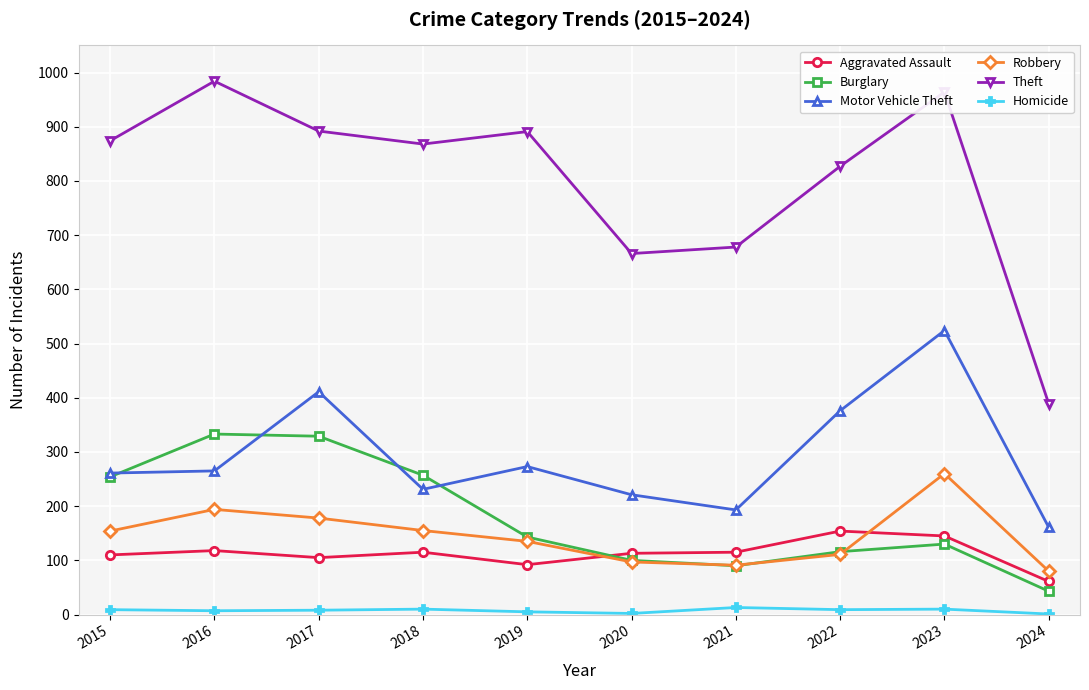

What is the difference between the second highest and minimum values in the Robbery series?

114